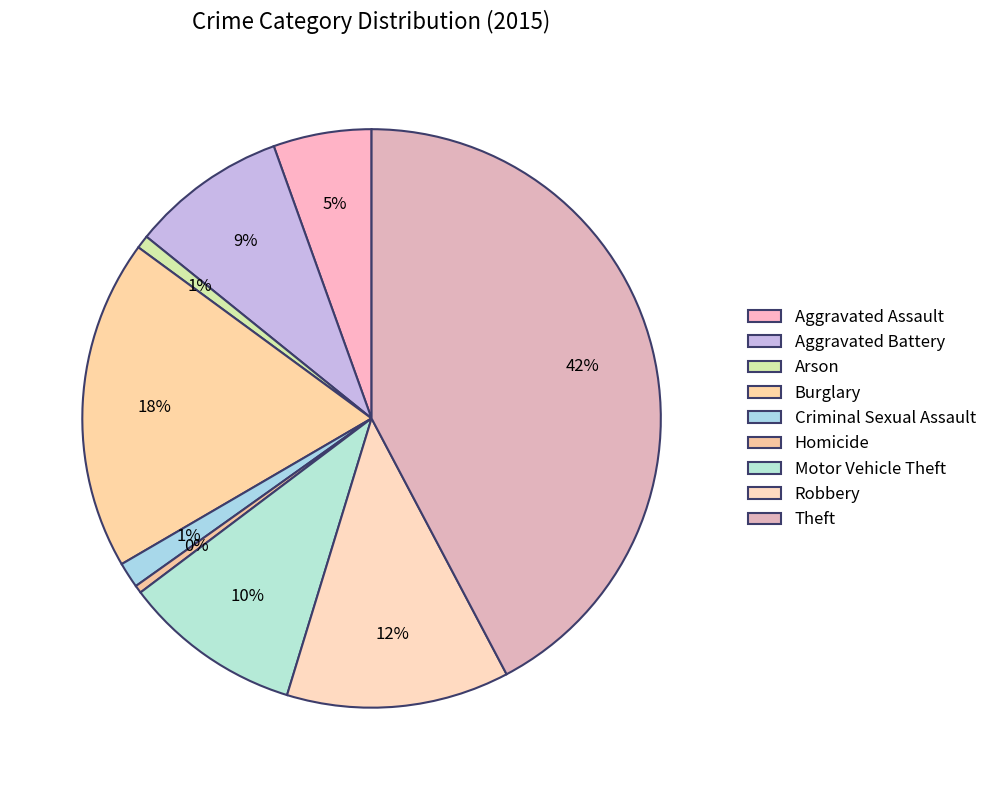

How many segments does this pie chart have?

9